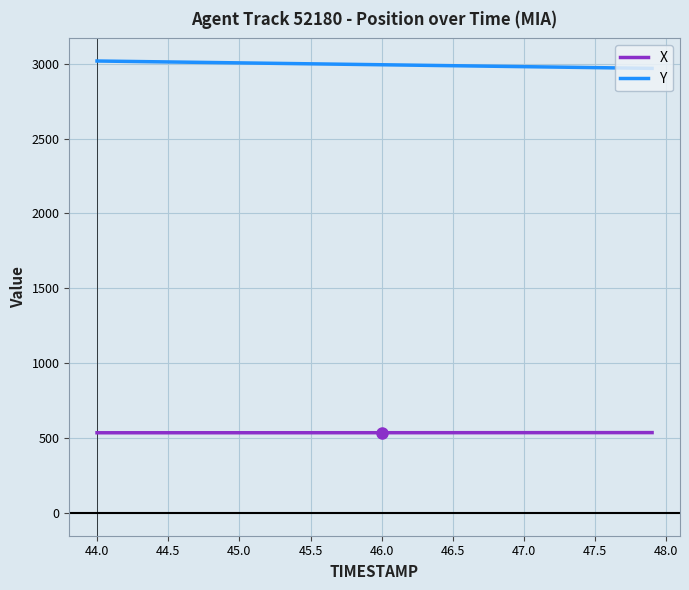

What is the greatest value displayed?

3017.2